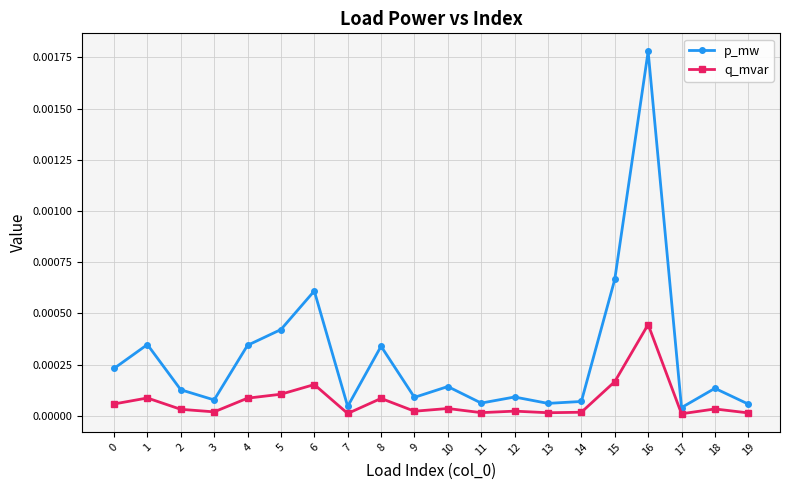

Is it true that p_mw equals 0.0 at 5?

True